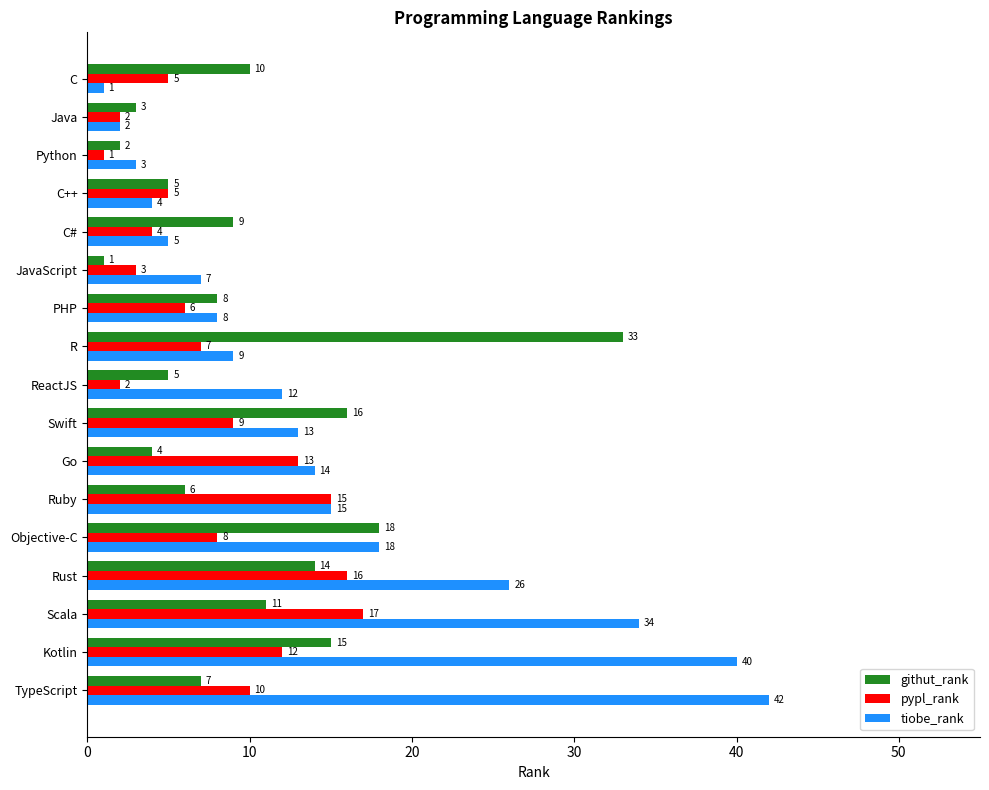

What are all the series names shown in the legend?

githut_rank, pypl_rank, tiobe_rank